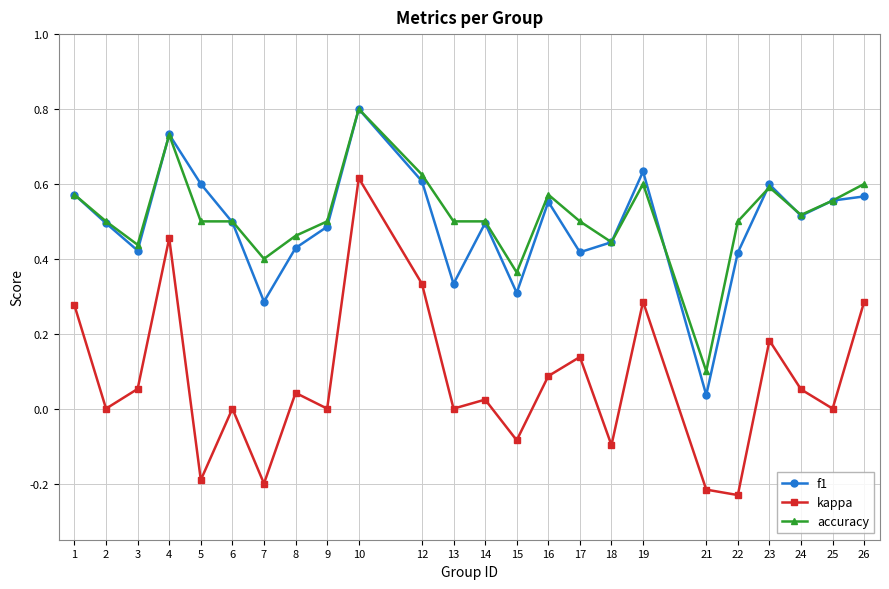

What are all the series names shown in the legend?

f1, kappa, accuracy